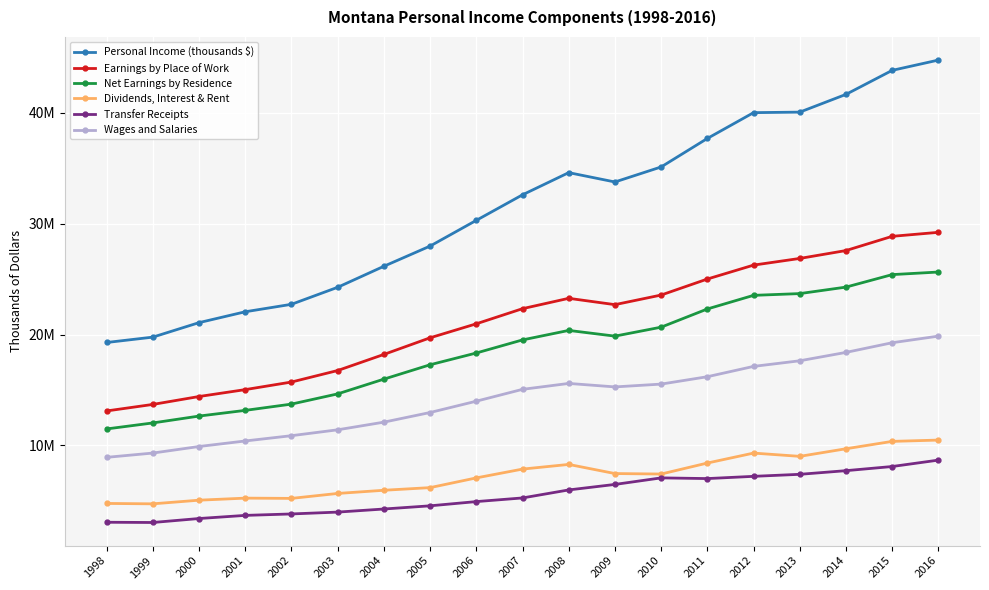

List the series in order of their peak value, highest first.

Personal Income (thousands $), Earnings by Place of Work, Net Earnings by Residence, Wages and Salaries, Dividends, Interest & Rent, Transfer Receipts